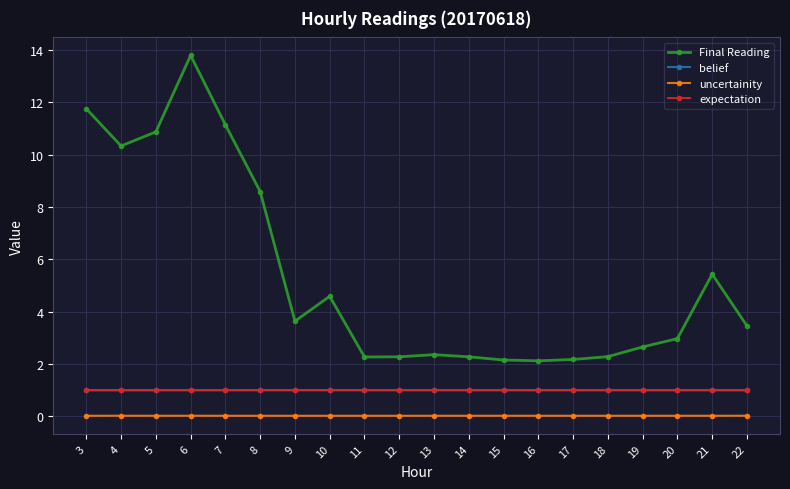

Is the value of expectation at 16 greater than the value of Final Reading at 17?

No